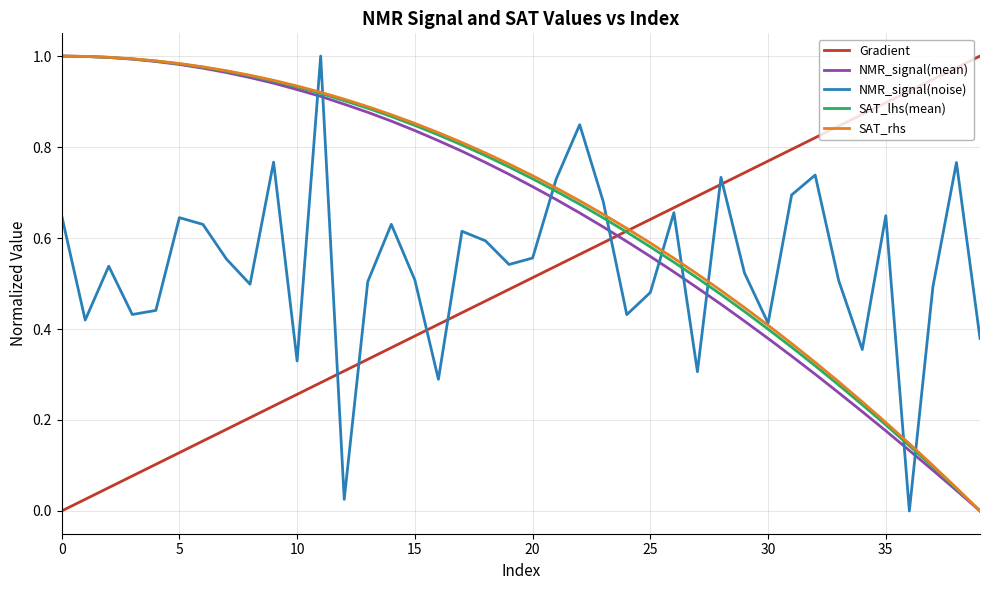

How many intersections are there between NMR_signal(mean) and Gradient?

1